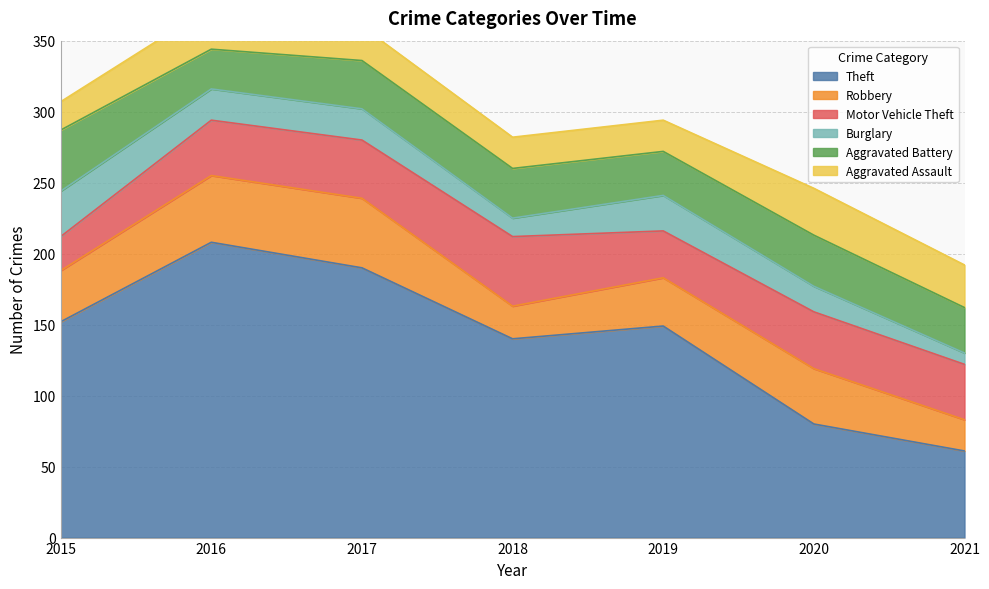

Does the chart have visible grid lines?

Yes